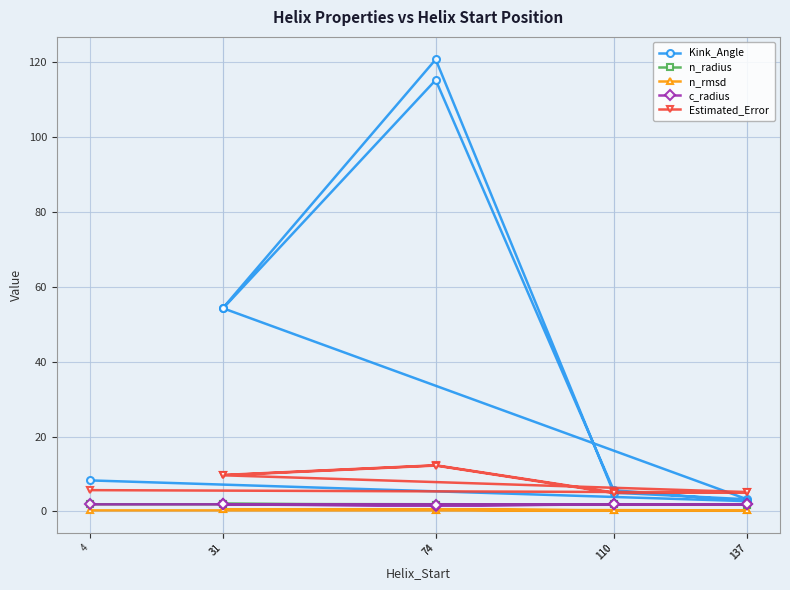

What is the value of the Kink_Angle point at the 9th from the left?

8.3